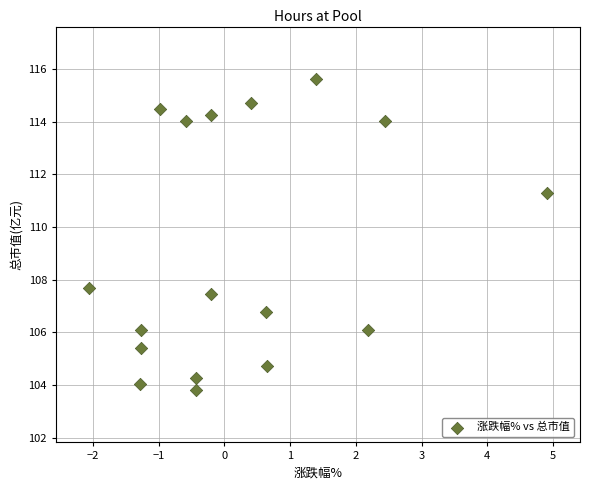

What is the range of X values (max minus min)?

7.0